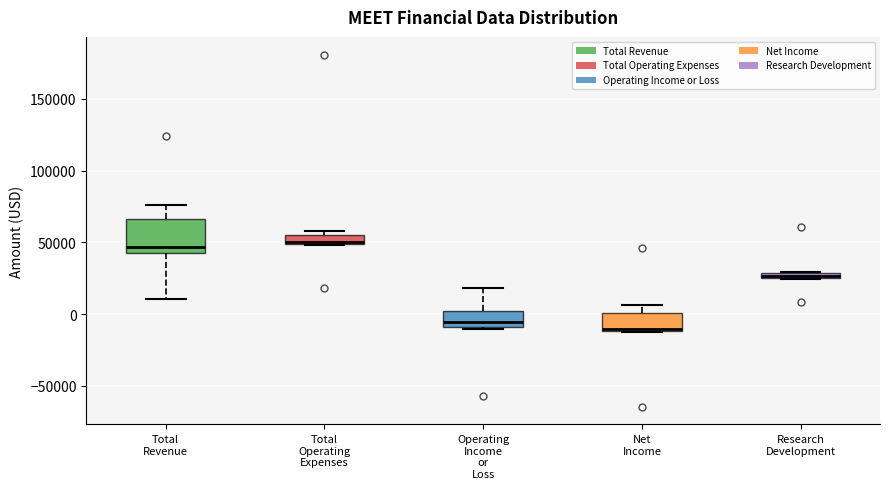

Which box is the tallest, from its lower edge to its upper edge?

Total Revenue